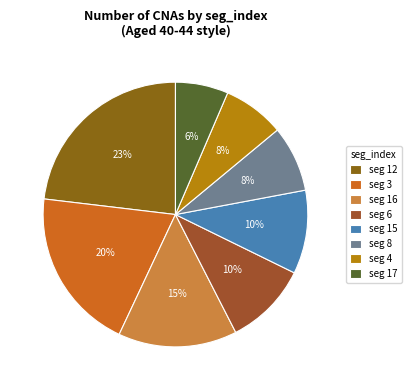

Which slice is the smallest?

seg 17